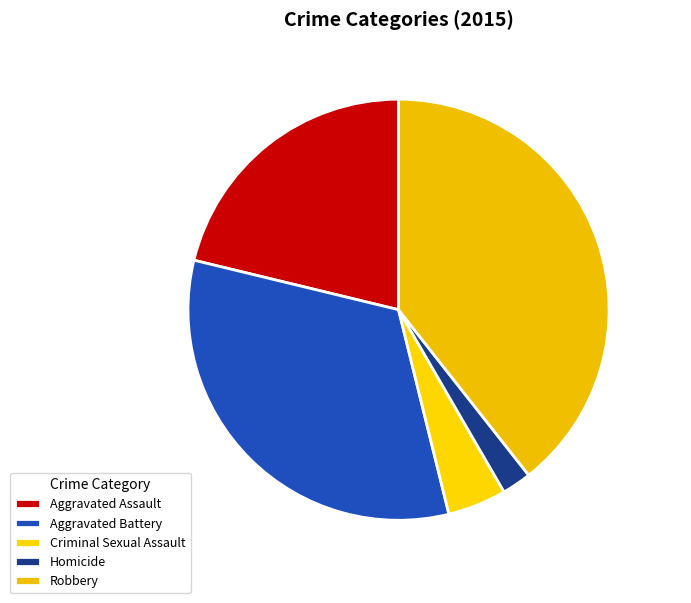

Does Aggravated Battery represent more than half of the total?

No